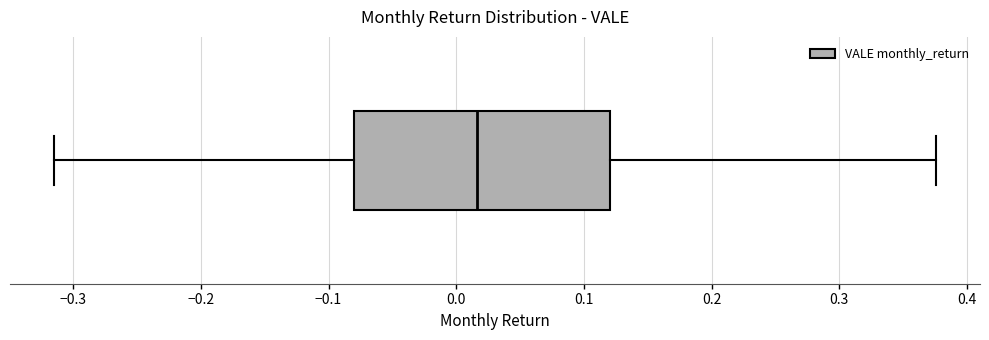

Read this box plot against the x-axis: the position of the median line, the range covered by the box, and the ends of both whiskers. The values are not printed on the chart, so give them approximately, as read against the axis.

median 0.02, box -0.08 to 0.12, whiskers -0.31 to 0.38